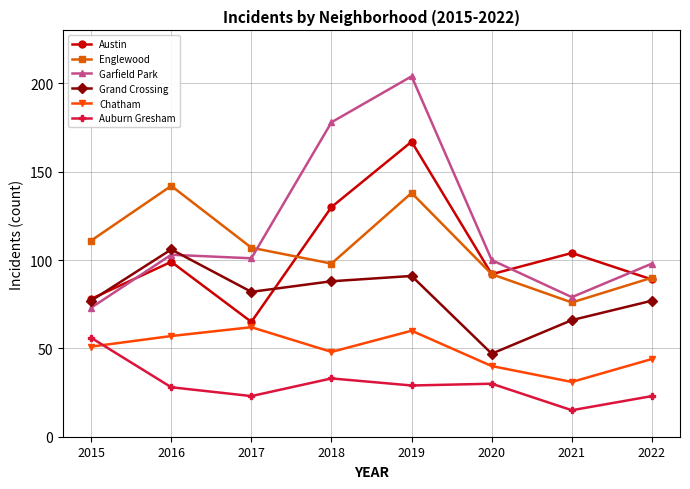

At which category is the sum across all series the highest?

2019